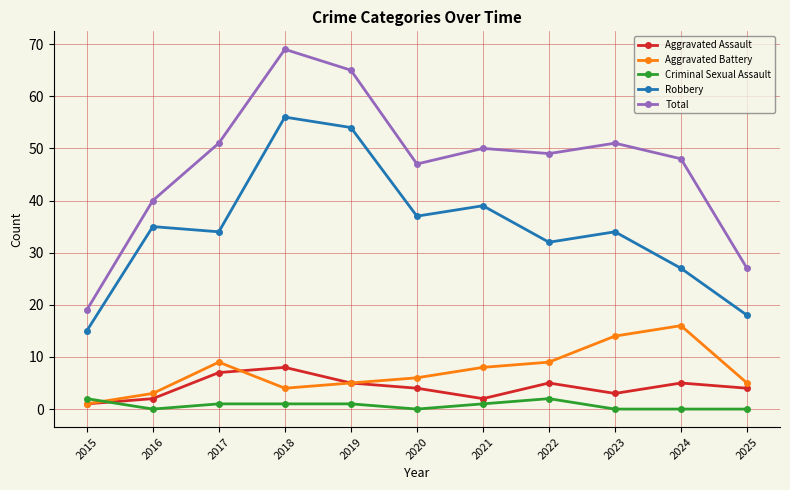

What is the value of the Criminal Sexual Assault point at the 8th from the left?

2